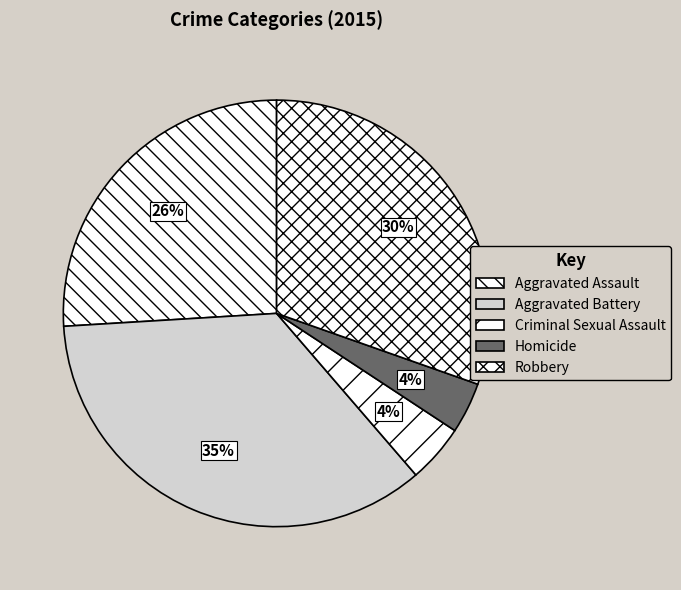

To the nearest percent, what portion does Aggravated Assault represent?

26%